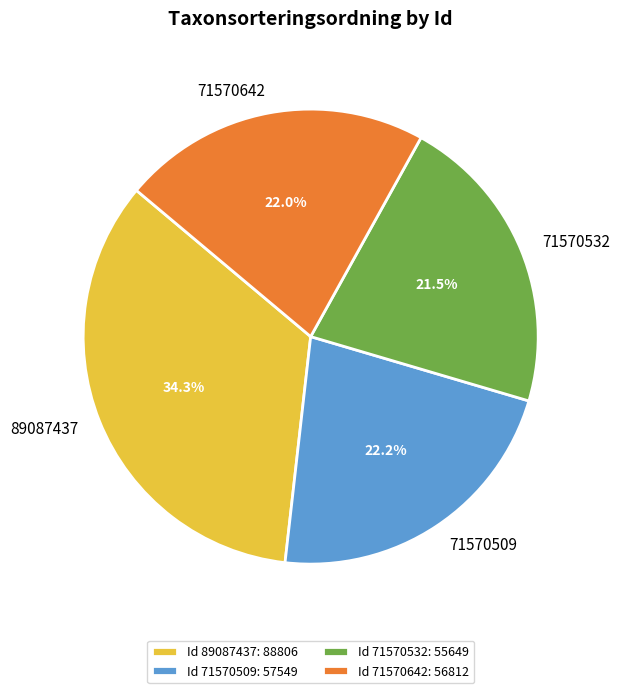

Does any single category account for the majority?

No